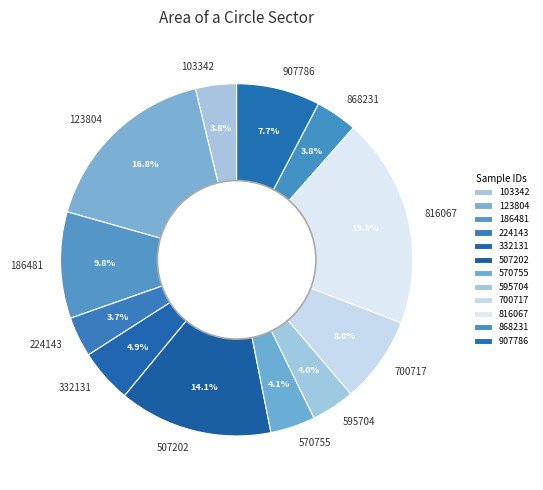

What percentage is the 103342 slice, to the nearest percent?

4%